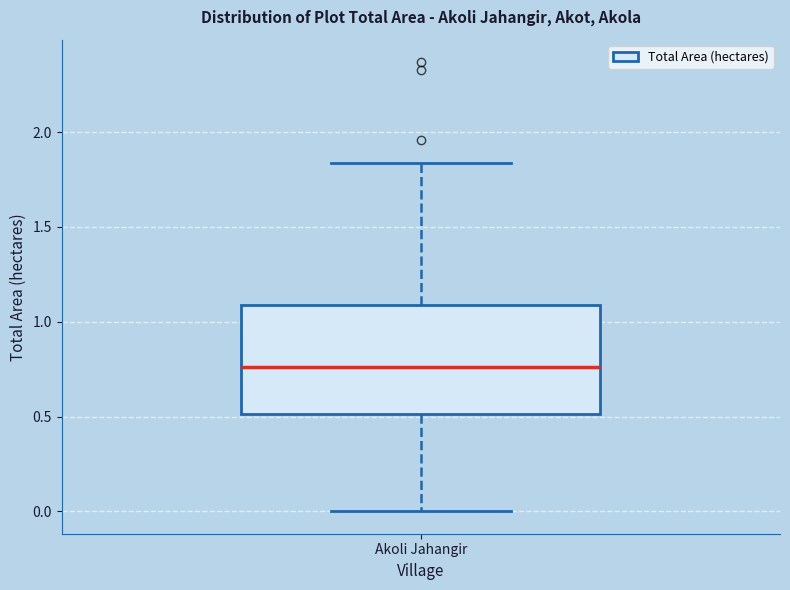

Transcribe this box plot: give where the median line is, the range the box spans, and where the two whiskers end, as read against the y-axis. The values are not printed on the chart, so give them approximately, as read against the axis.

median 0.75, box 0.50 to 1.10, whiskers 0.00 to 1.85